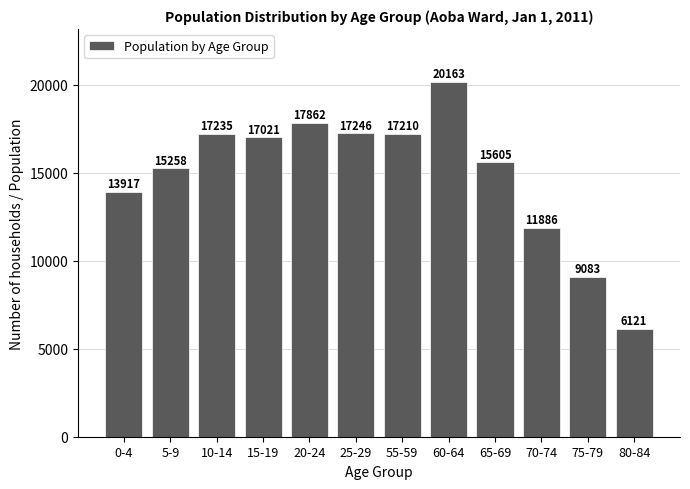

Reading right to left, list all the values displayed in this chart.

80-84=6121	75-79=9083	70-74=11886	65-69=15605	60-64=20163	55-59=17210	25-29=17246	20-24=17862	15-19=17021	10-14=17235	5-9=15258	0-4=13917